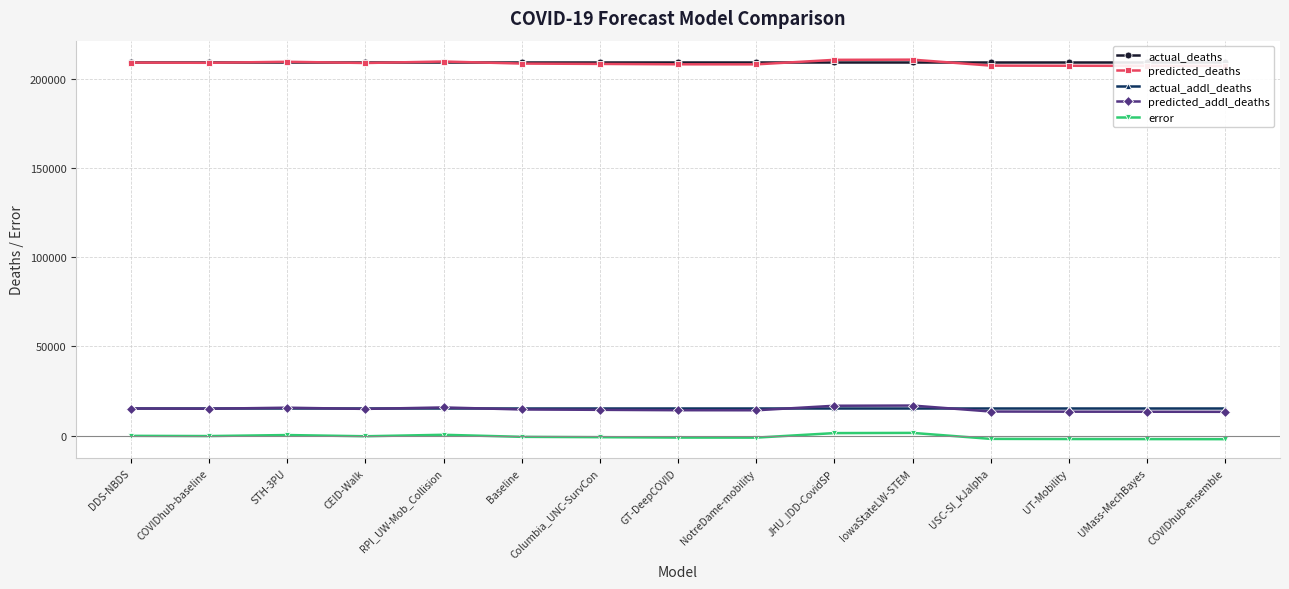

Which category has the highest value across all series?

IowaStateLW-STEM